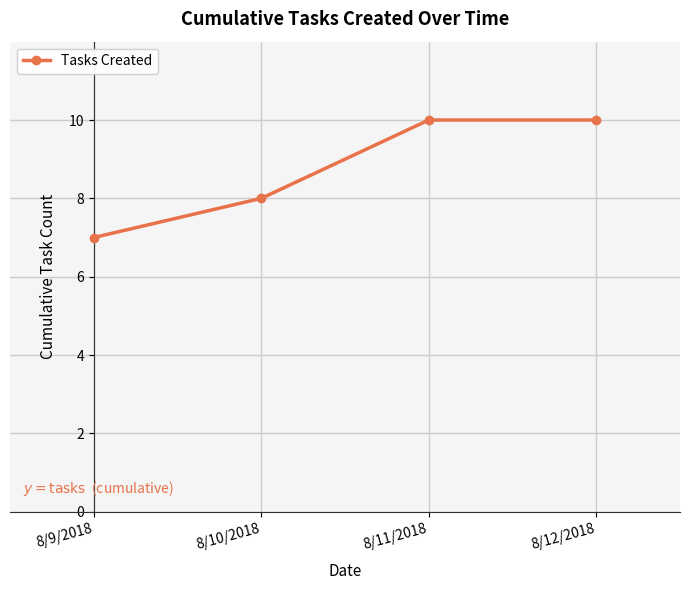

True or false: the data shows 8 at 8/10/2018.

True